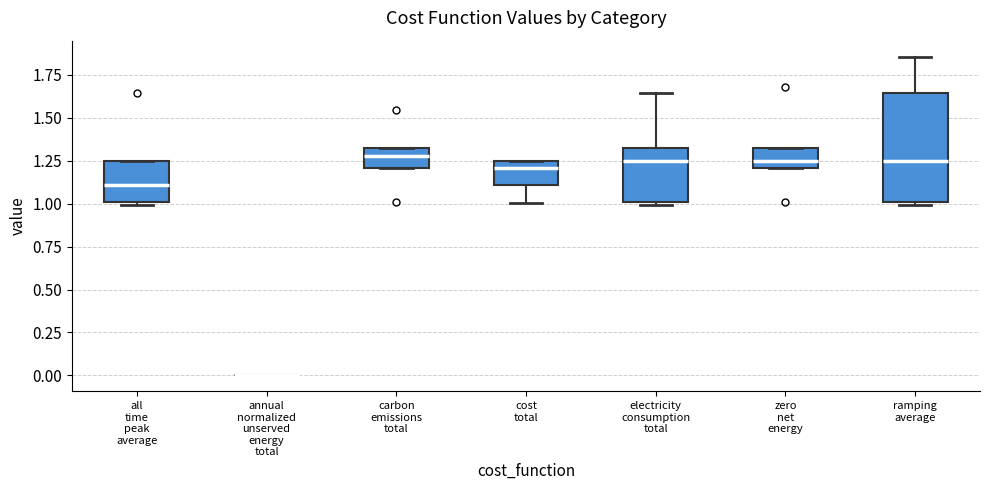

Reading left to right, read every box against the y-axis: the position of its median line, the range the box covers, and the ends of its whiskers. The values are not printed on the chart, so give them approximately, as read against the axis.

all time peak average: median 1.10, box 1.00 to 1.25, whiskers 1.00 (just below the box's lower edge) to 1.25
annual normalized unserved energy total: box collapsed to a line at 0.00, whiskers 0.00 to 0.00
carbon emissions total: median 1.30 (inside the box), box 1.20 to 1.30, whiskers 1.20 to 1.30
cost total: median 1.20, box 1.10 to 1.25, whiskers 1.00 to 1.25
electricity consumption total: median 1.25, box 1.00 to 1.30, whiskers 1.00 (just below the box's lower edge) to 1.65
zero net energy: median 1.25, box 1.20 to 1.30, whiskers 1.20 to 1.30
ramping average: median 1.25, box 1.00 to 1.65, whiskers 1.00 (just below the box's lower edge) to 1.85